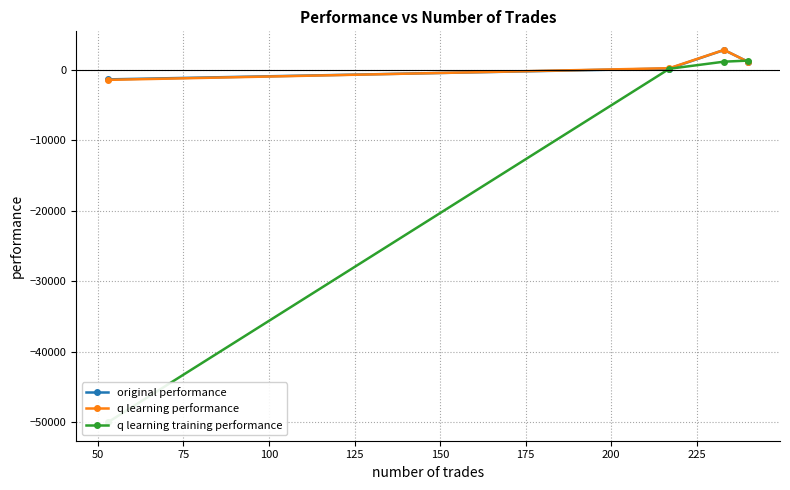

What are all the series names shown in the legend?

original performance, q learning performance, q learning training performance